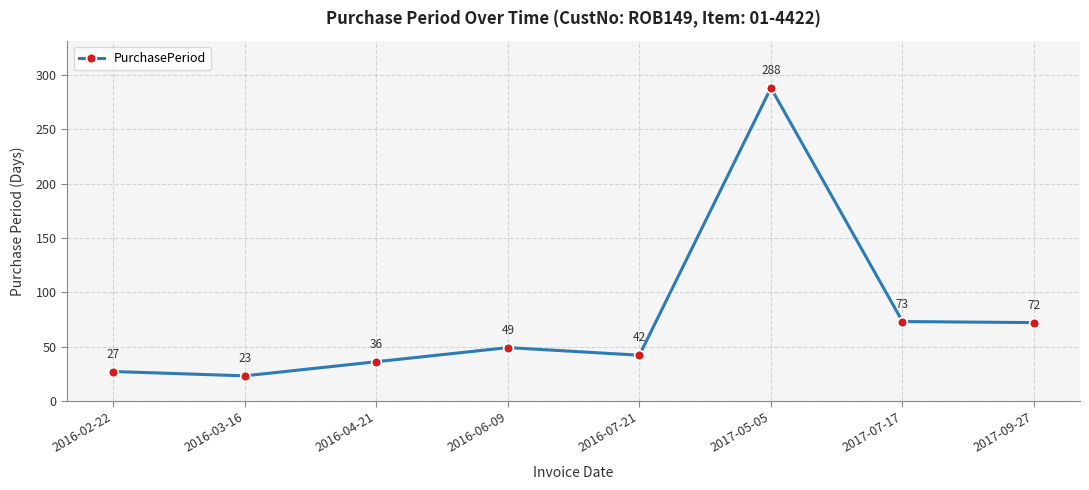

True or false: the data shows 113 at 2017-07-17.

False